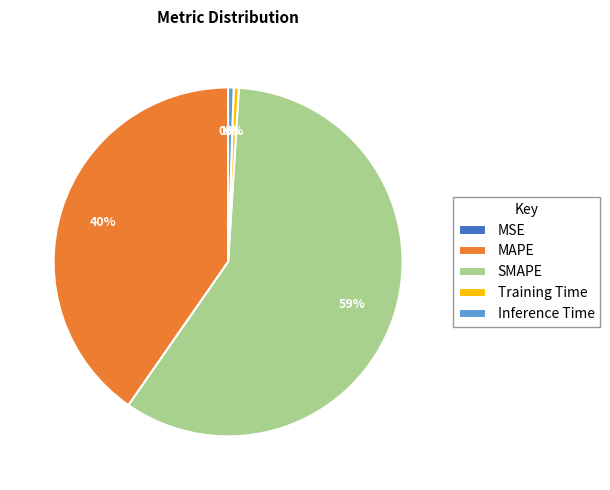

Which slice is the largest?

SMAPE